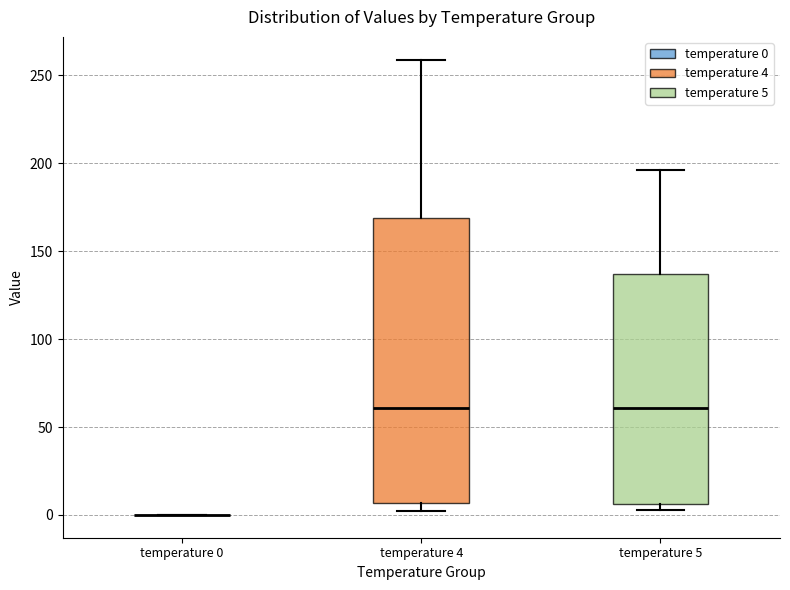

Reading left to right, transcribe this box plot: for each box, give where its median line is, the range the box spans, and where its two whiskers end, as read against the y-axis. The values are not printed on the chart, so give them approximately, as read against the axis.

temperature 0: box collapsed to a line at 0, whiskers 0 to 0
temperature 4: median 60, box 5 to 170, whiskers 0 to 260
temperature 5: median 60, box 5 to 135, whiskers 5 (just below the box's lower edge) to 195